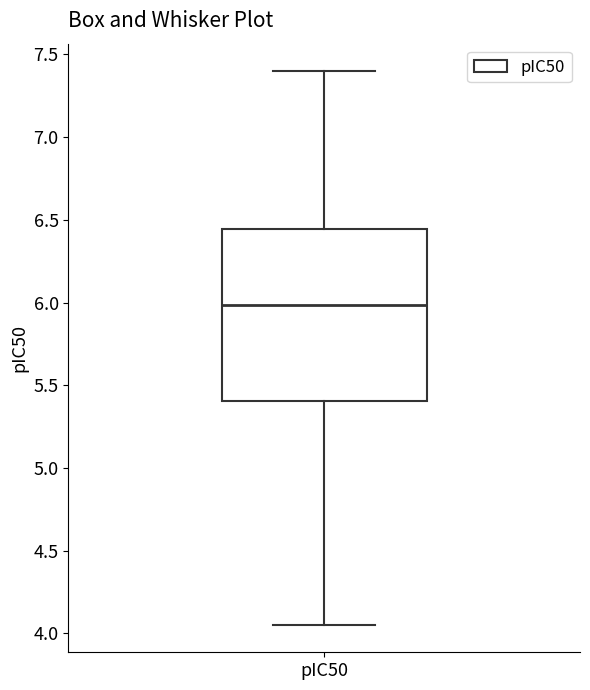

Transcribe this box plot: give where the median line is, the range the box spans, and where the two whiskers end, as read against the y-axis. The values are not printed on the chart, so give them approximately, as read against the axis.

median 6.00, box 5.40 to 6.45, whiskers 4.05 to 7.40